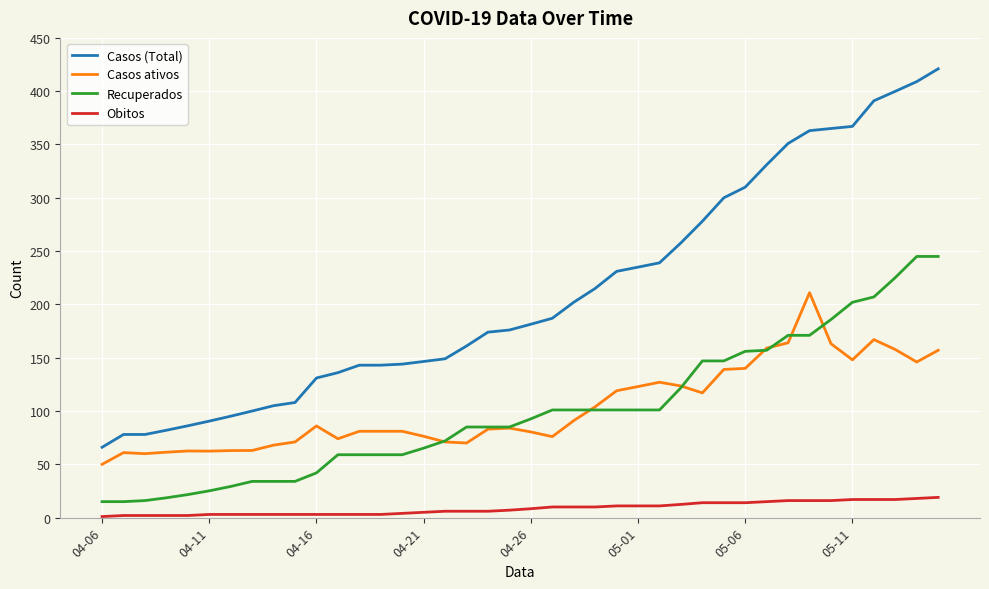

Which series has the largest range (max minus min)?

Casos (Total)